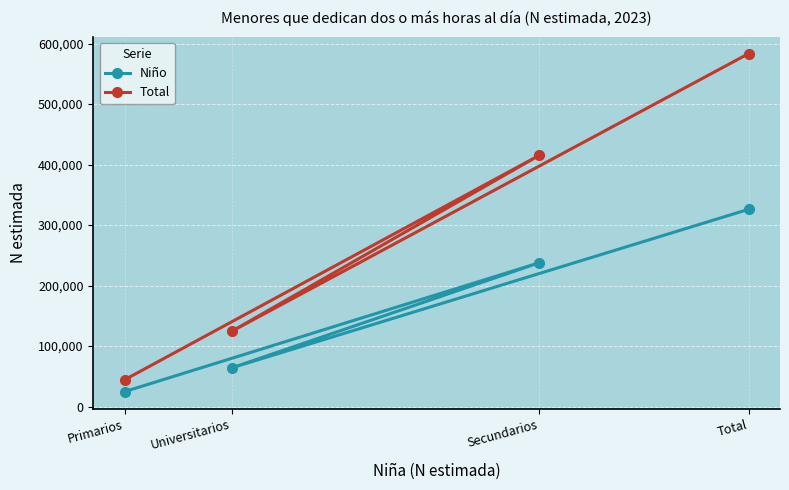

What position from the right is Secundarios?

2